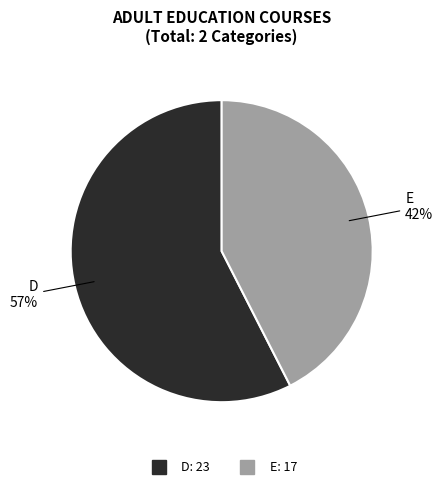

Does any single category account for the majority?

Yes